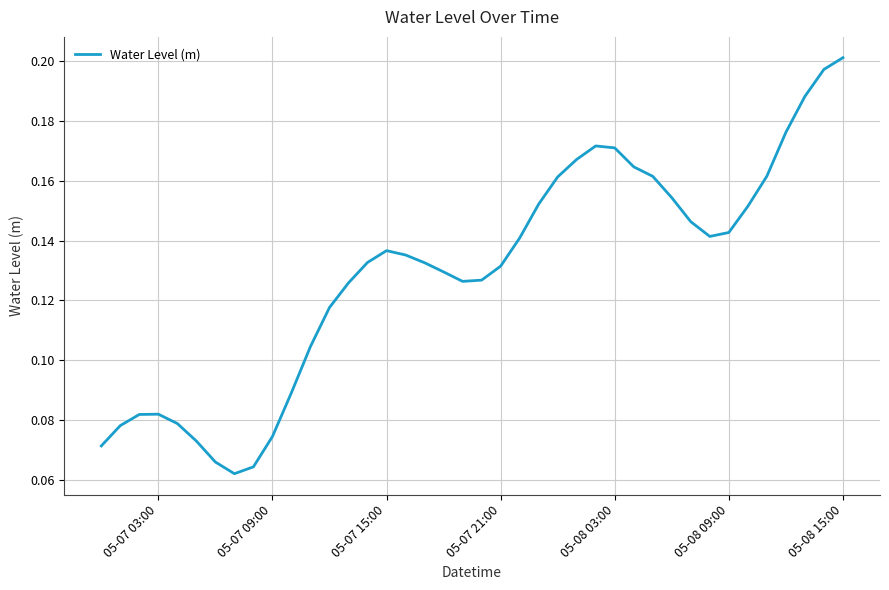

Does the chart display data point markers on the line(s)?

No